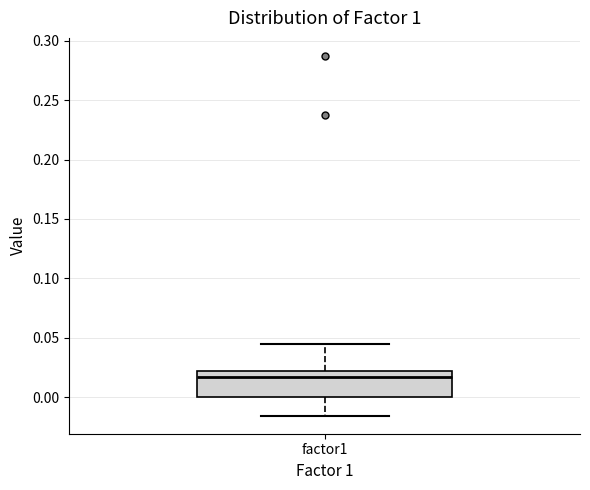

Transcribe this box plot: give where the median line is, the range the box spans, and where the two whiskers end, as read against the y-axis. The values are not printed on the chart, so give them approximately, as read against the axis.

median 0.015, box 0.000 to 0.020, whiskers -0.015 to 0.045